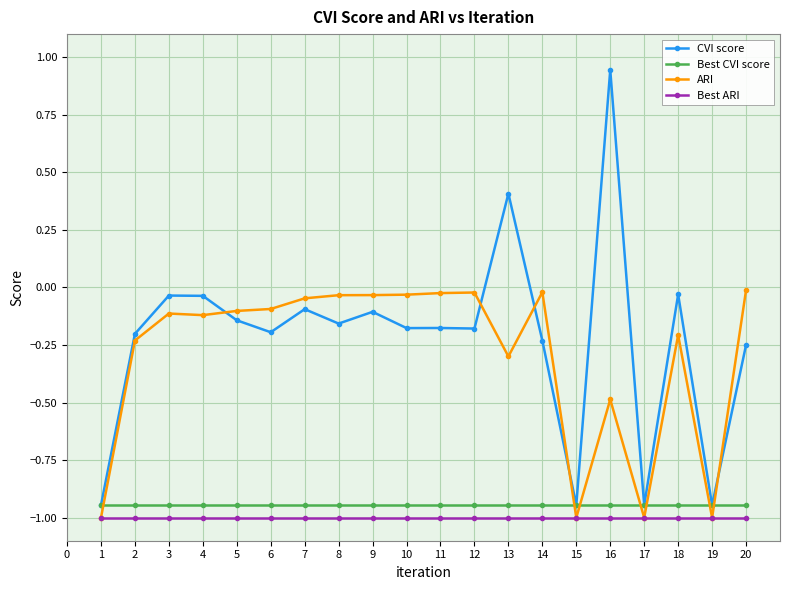

What is the spread (max minus min) of values at 2?

0.8